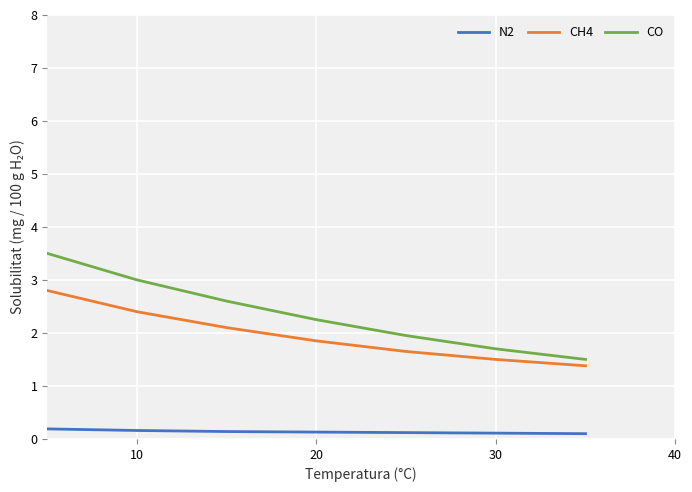

What is the minimum value for CH4?

1.4